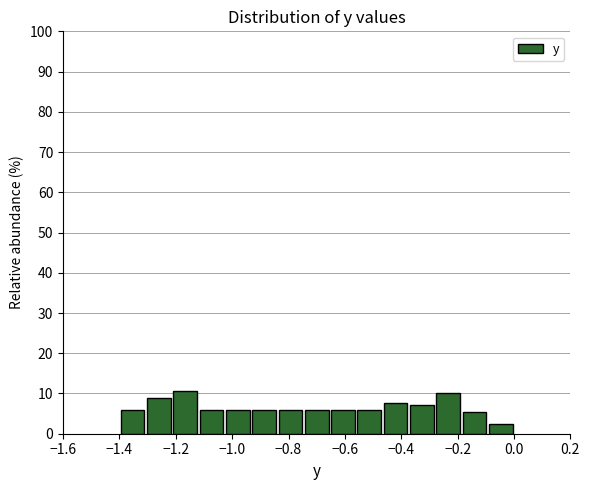

How tall is the bar that spans -0.10 to 0.00 on the x-axis? Neither the bar edges nor the heights are printed on the chart, so give them approximately, as read against the axes.

2